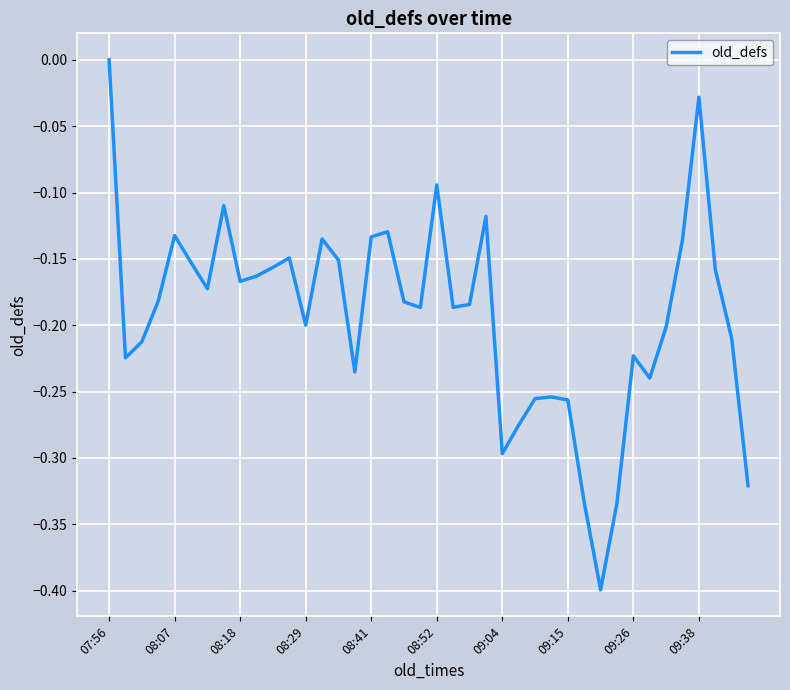

What is the minimum value shown in the chart?

-0.4